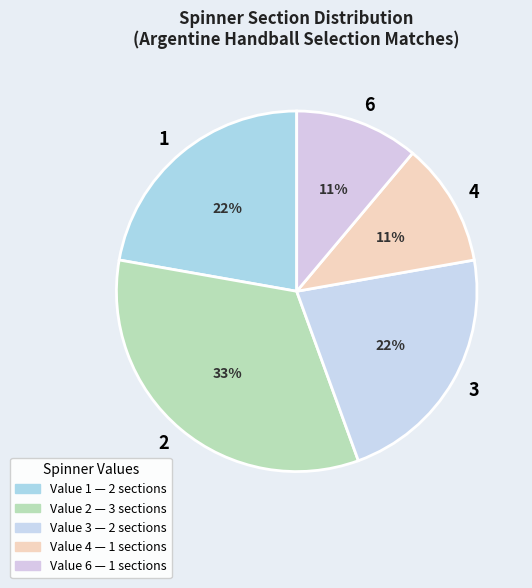

The 1 slice represents 28% of the pie. True or false?

False